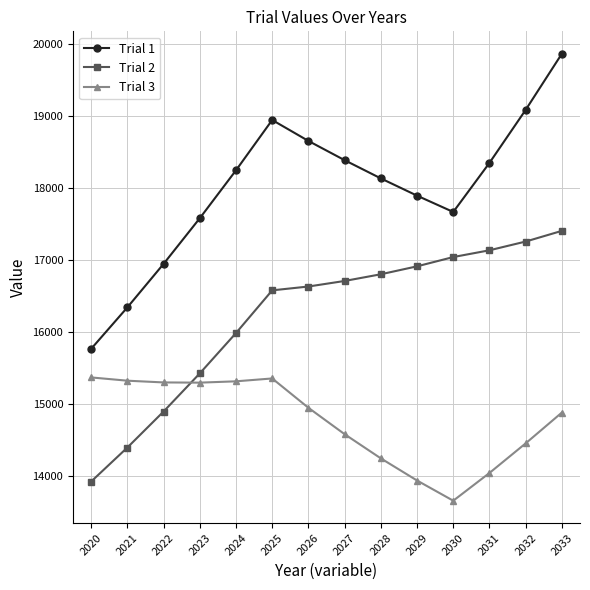

What is the difference between the second highest and second lowest values in the Trial 3 series?

1416.0